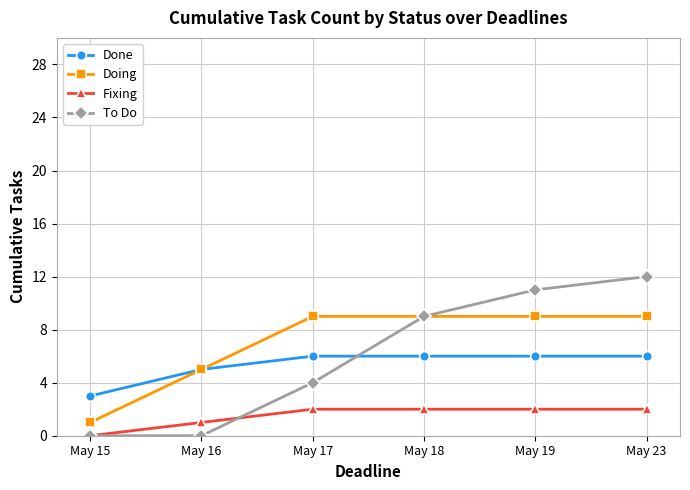

What is the difference between the second highest and second lowest values in the Fixing series?

1